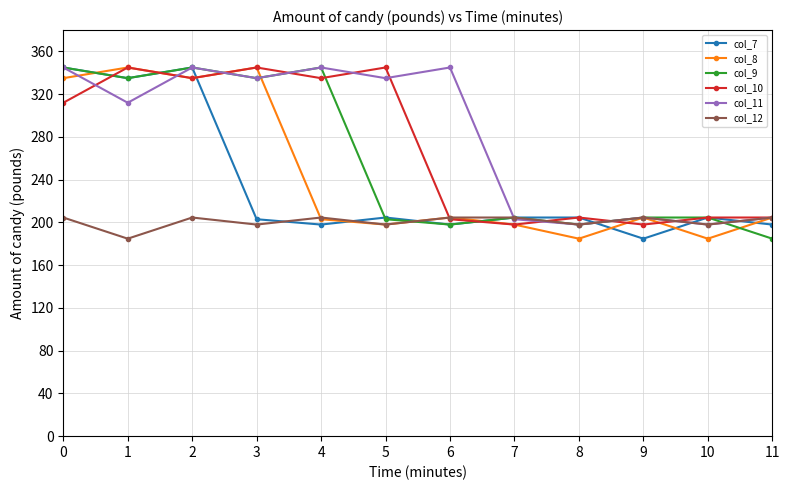

Read the col_10 value at 6.

203.0